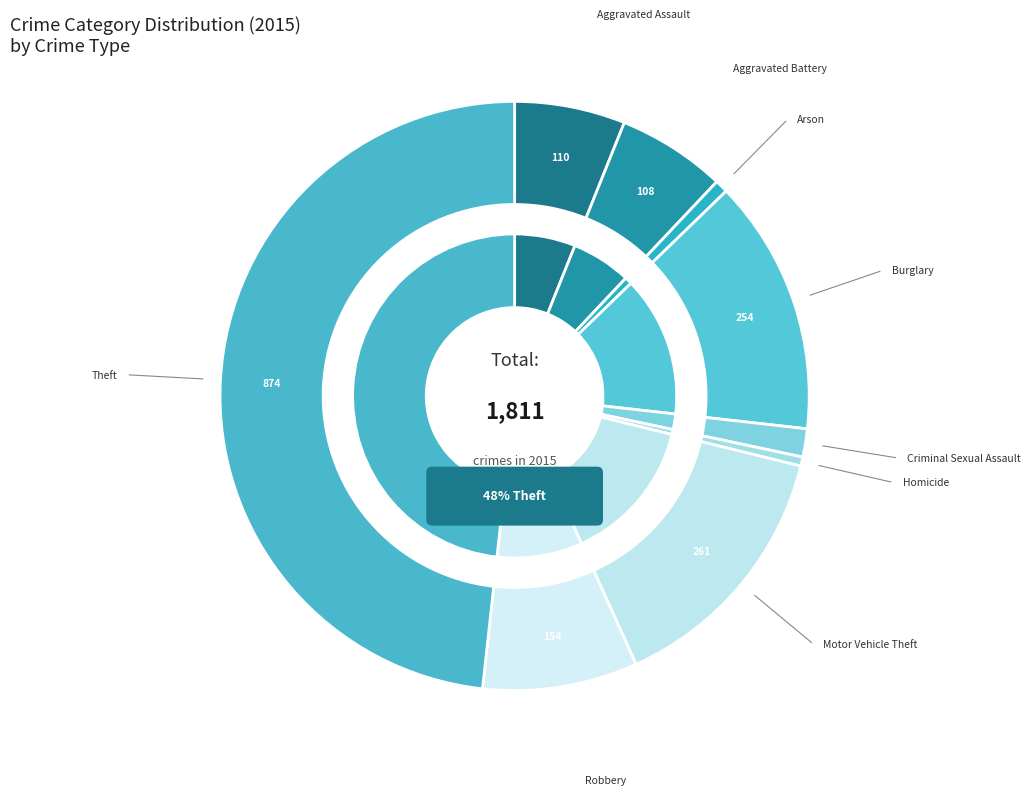

What percentage do Aggravated Assault and Homicide together represent?

6.6%